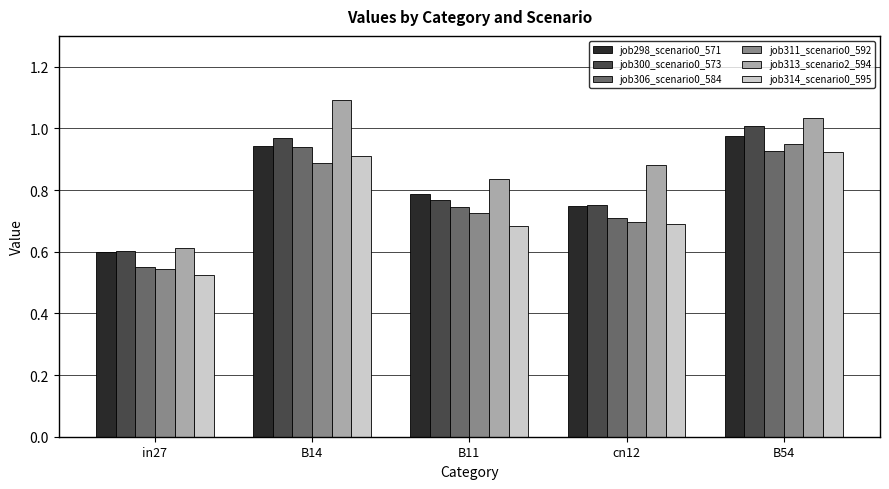

What is the label of the 4th bar from the left?

cn12